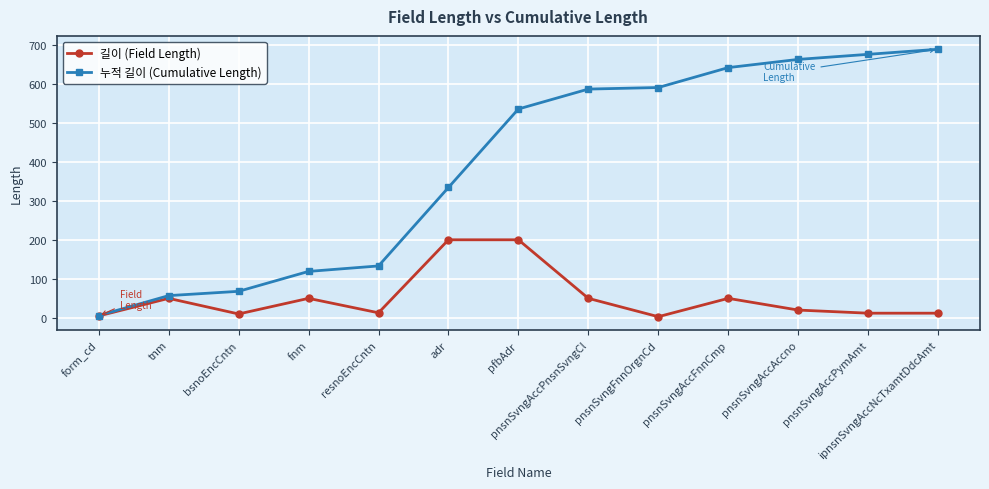

What is the value of the 길이 (Field Length) point at the 6th from the left?

200